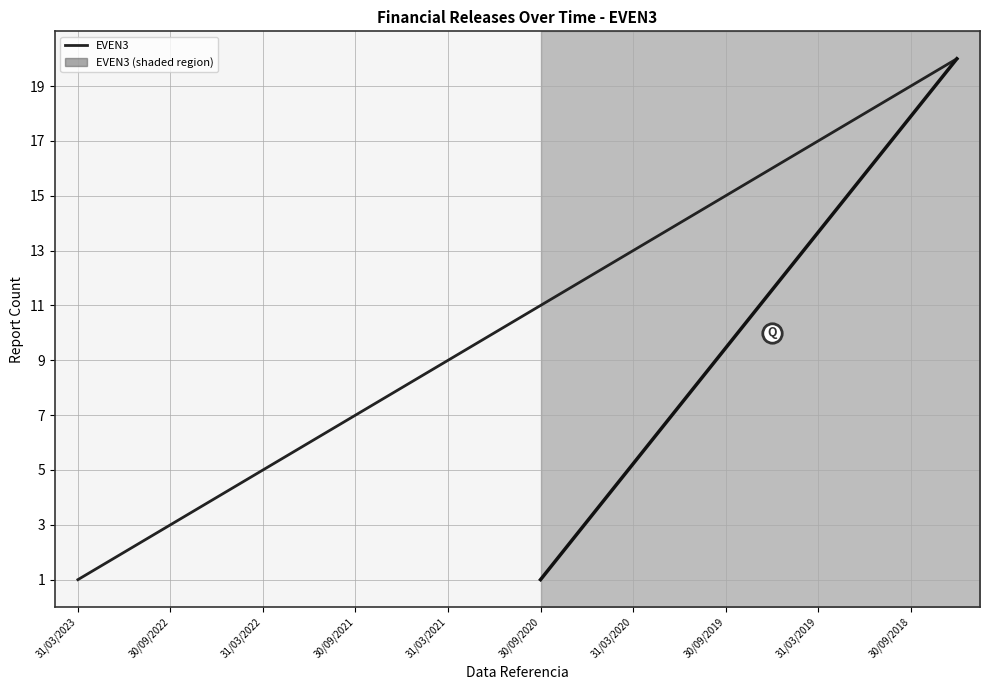

How many series are shown in this chart?

1